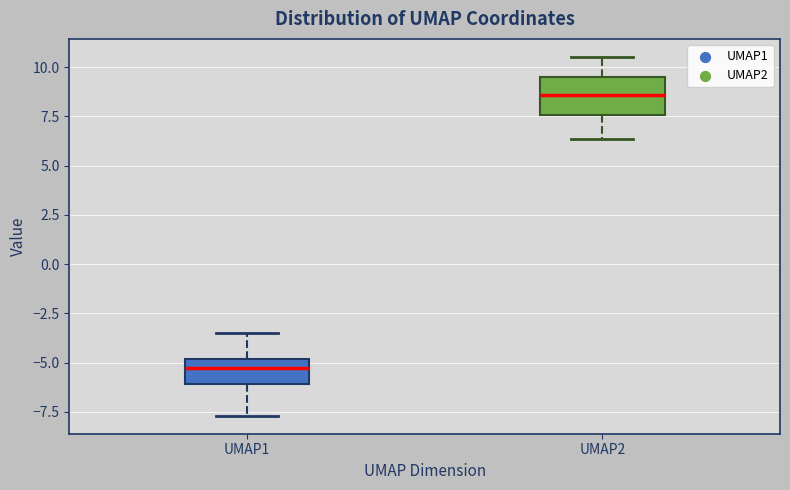

Which box is the tallest, from its lower edge to its upper edge?

UMAP2